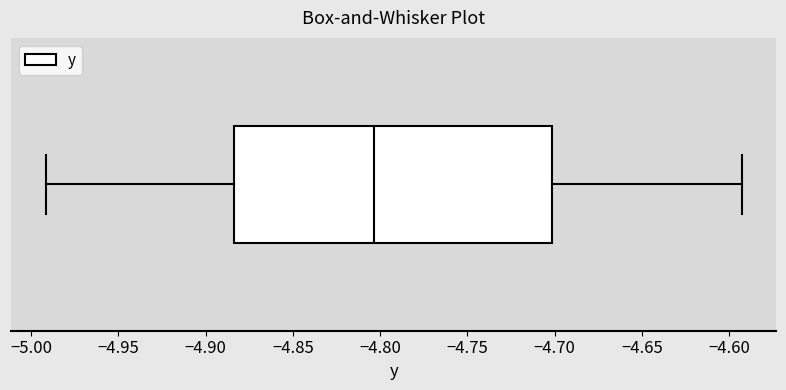

Transcribe this box plot: give where the median line is, the range the box spans, and where the two whiskers end, as read against the x-axis. The values are not printed on the chart, so give them approximately, as read against the axis.

median -4.805, box -4.885 to -4.700, whiskers -4.990 to -4.595